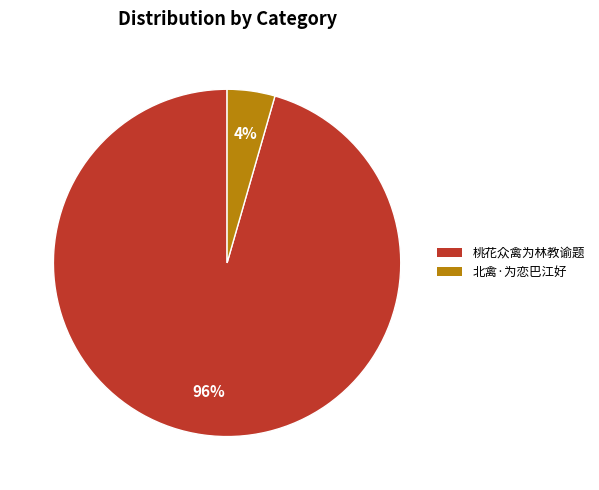

Rank the categories by value from highest to lowest.

桃花众禽为林教谕题, 北禽·为恋巴江好